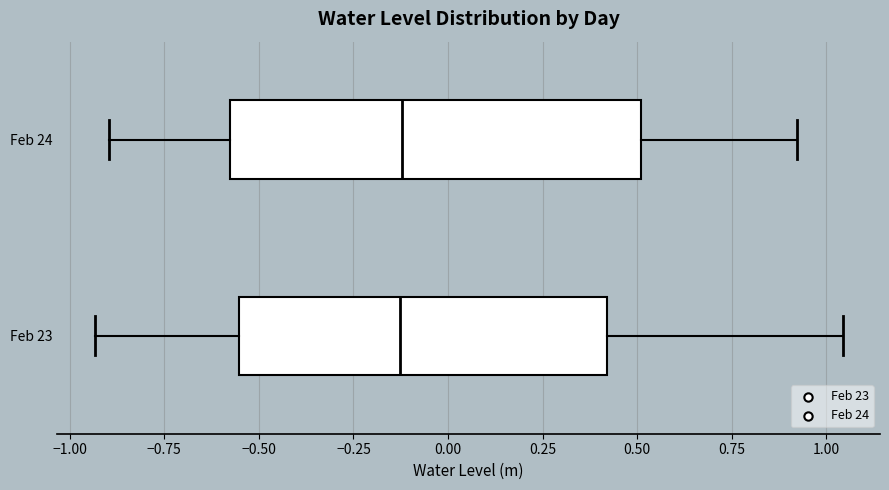

Reading bottom to top, transcribe this box plot: for each box, give where its median line is, the range the box spans, and where its two whiskers end, as read against the x-axis. The values are not printed on the chart, so give them approximately, as read against the axis.

Feb 23: median -0.15, box -0.55 to 0.40, whiskers -0.95 to 1.05
Feb 24: median -0.10, box -0.60 to 0.50, whiskers -0.90 to 0.90